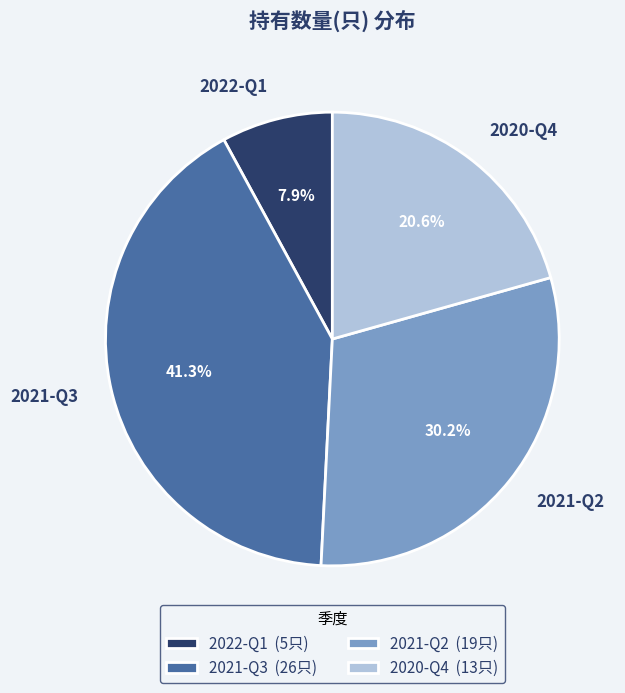

To the nearest percent, what portion does 2021-Q2 represent?

30%